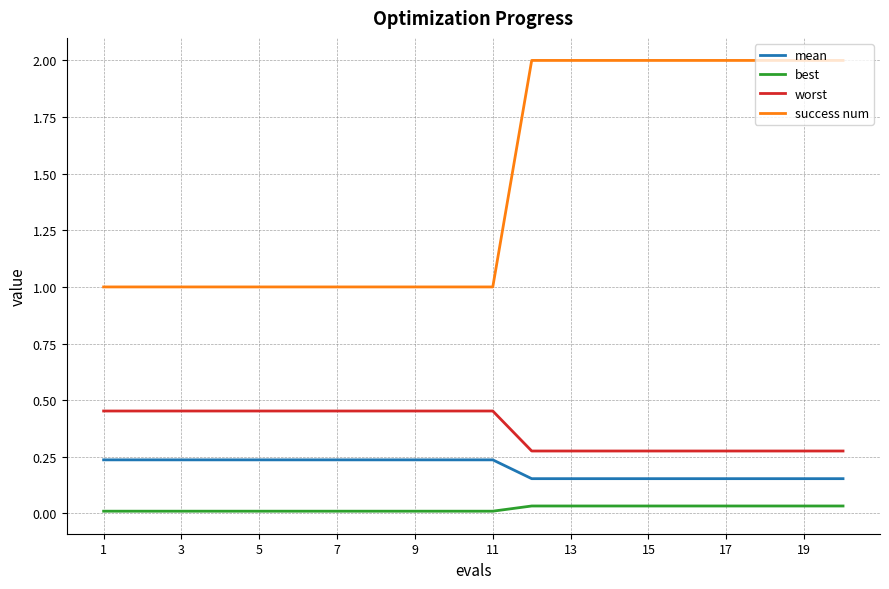

Which series has the largest range (max minus min)?

success num